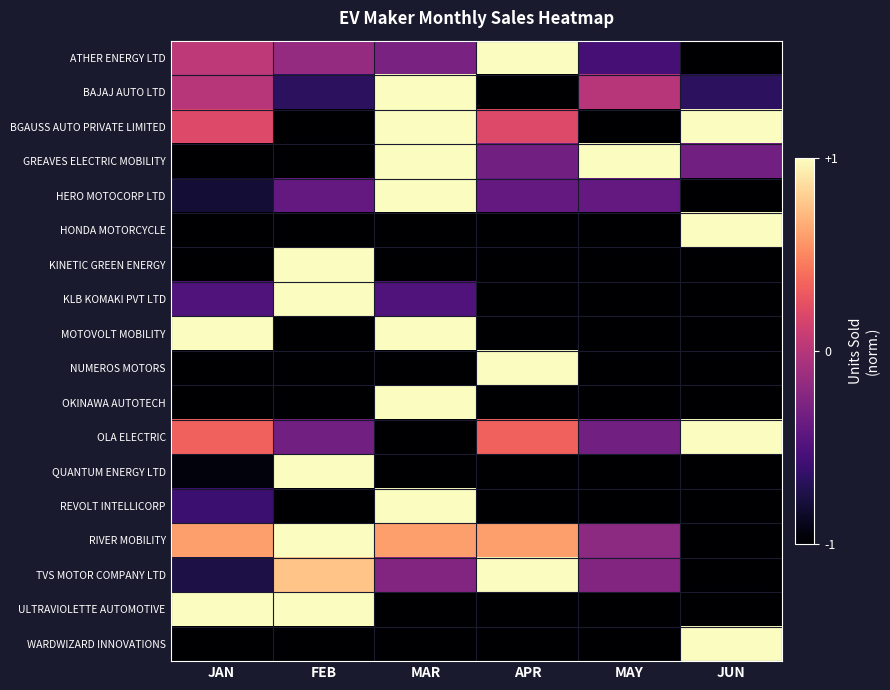

Which series has the largest total across all categories?

RIVER MOBILITY